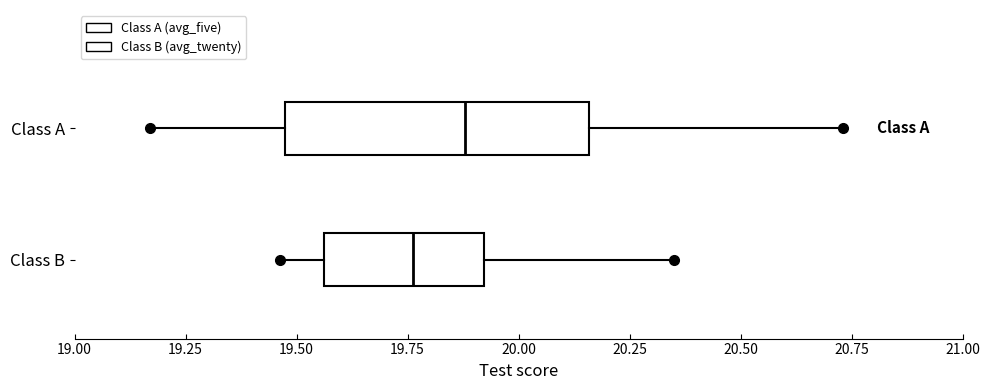

Which box has the furthest to the right median line?

Class A